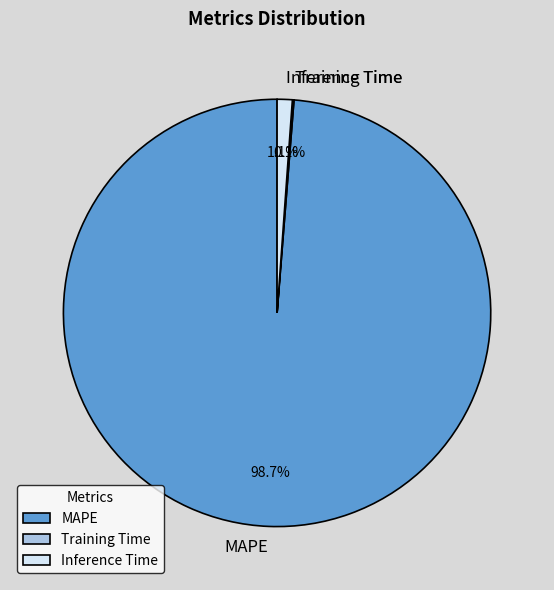

To the nearest percent, what is the difference between the Inference Time and MAPE slice percentages?

98%